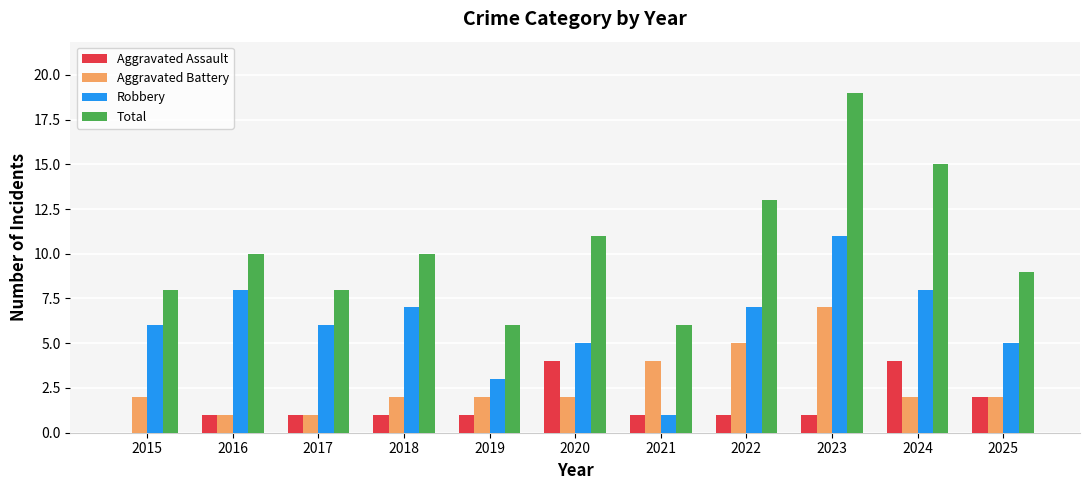

How many groups of bars are there?

11